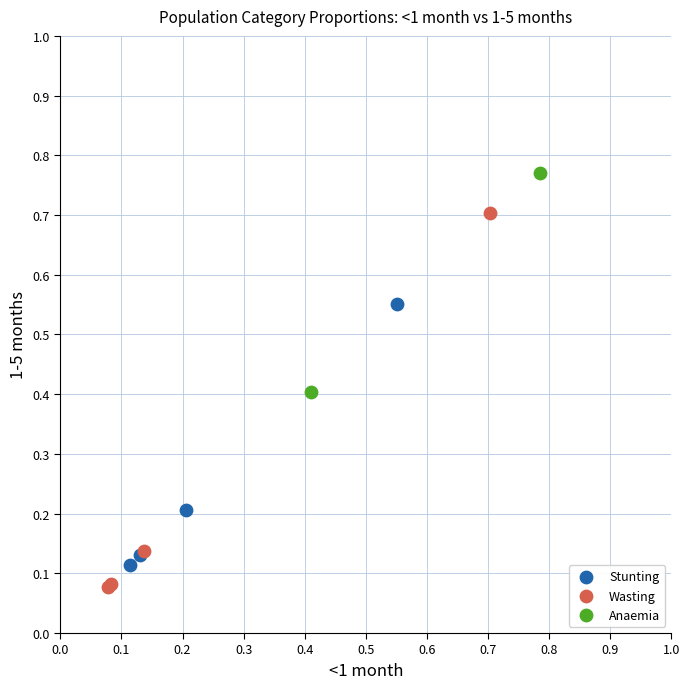

What are all the series names shown in the legend?

Stunting, Wasting, Anaemia